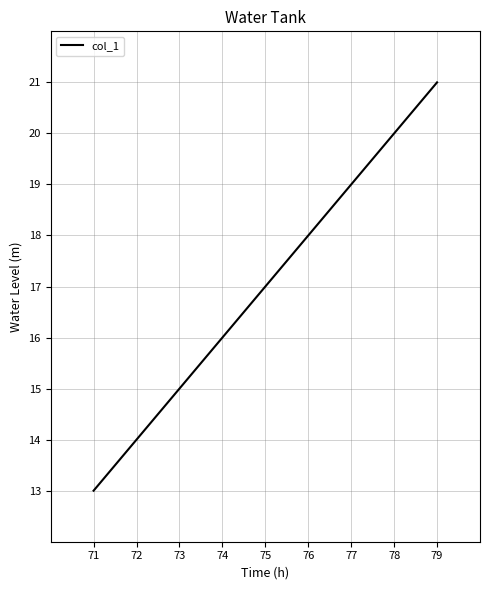

List the labels in order of value, smallest first.

71, 72, 73, 74, 75, 76, 77, 78, 79